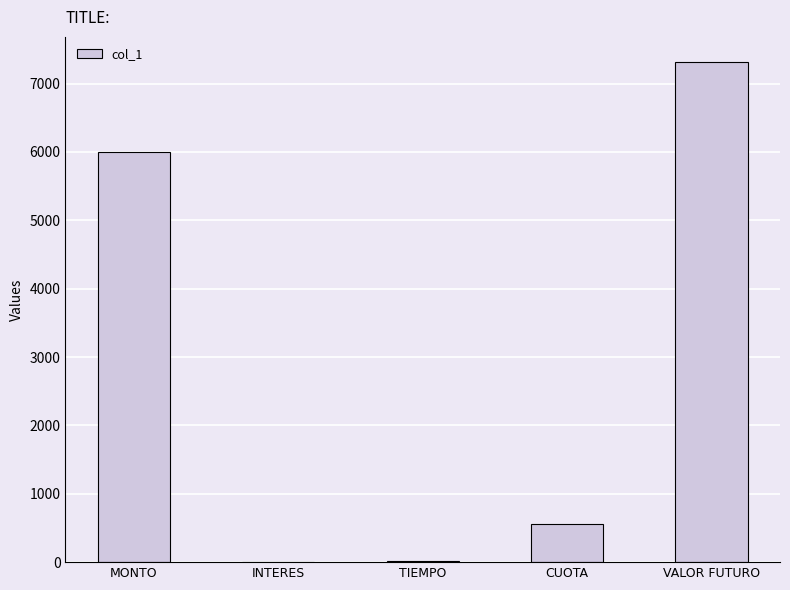

Which category has the highest value across all series?

VALOR FUTURO